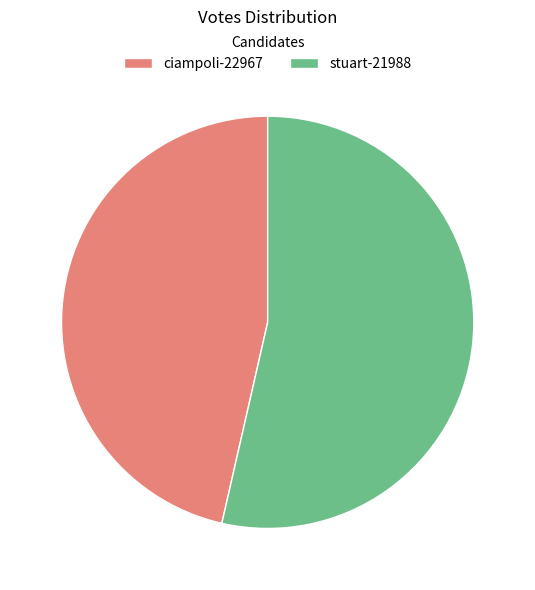

Is it true that ciampoli-22967 is 46% of the pie?

True